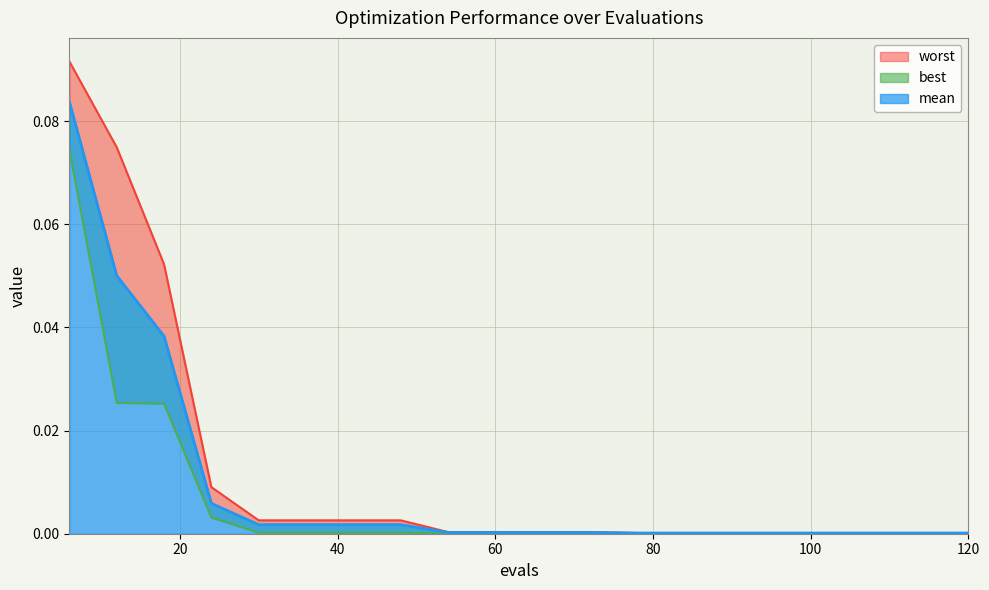

True or false: mean and best cross at least once.

False